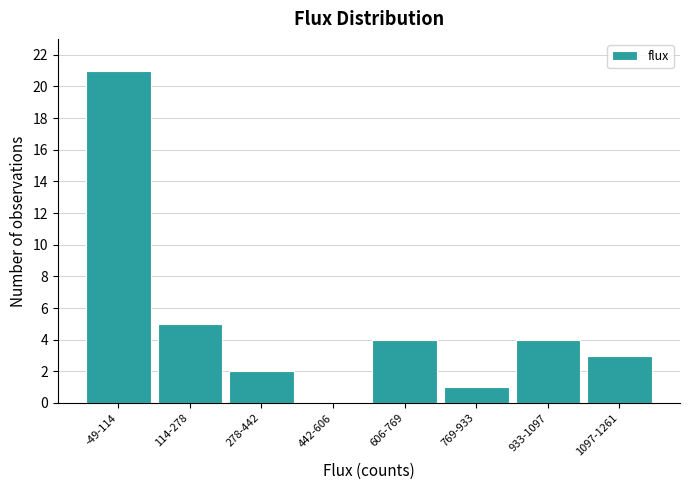

The value at 933-1097 is 7. True or false?

False